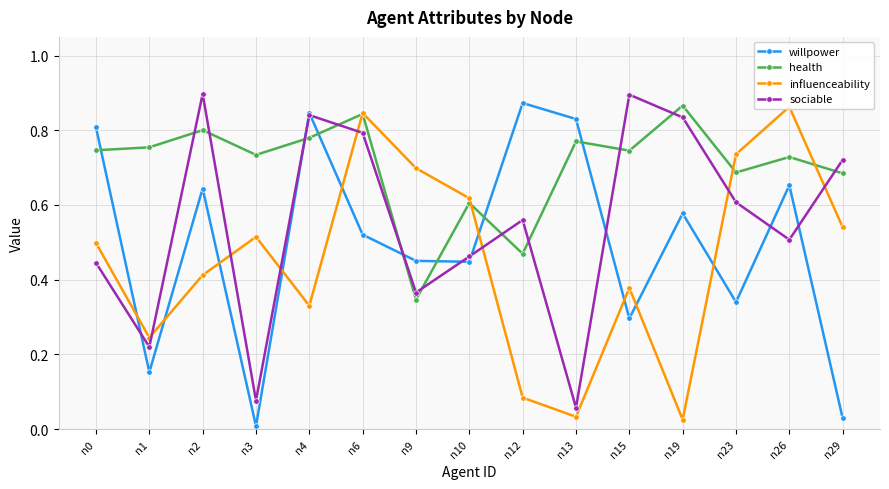

In health, how many points are lower than both neighbors (excluding endpoints)?

5